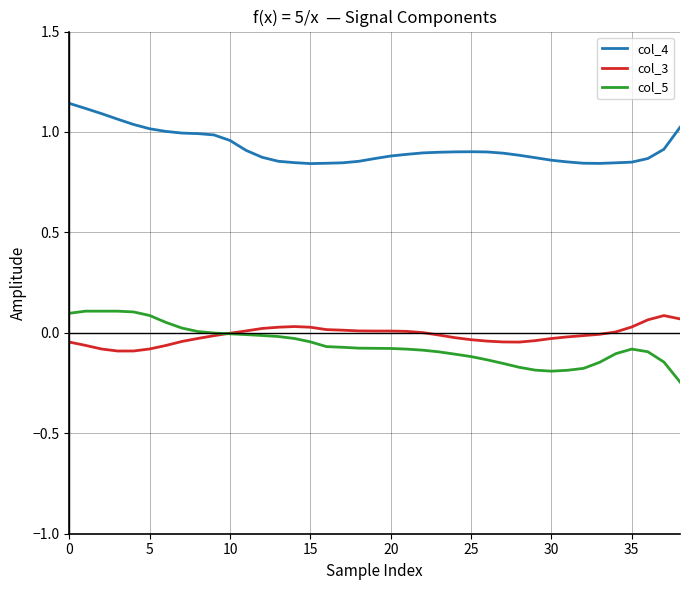

True or false: col_4 and col_3 cross at least once.

False